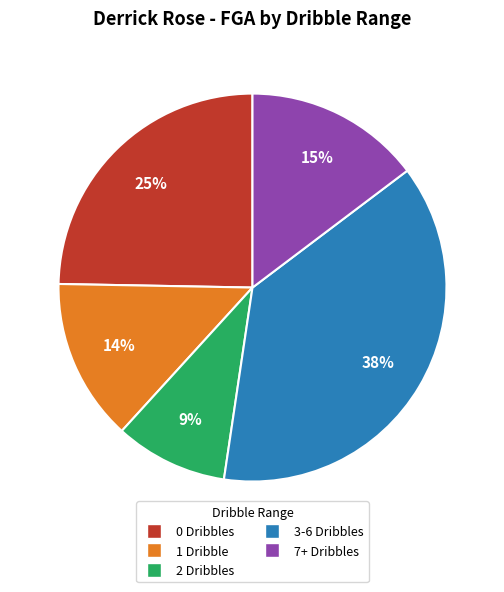

Rank the categories by value from highest to lowest.

3-6 Dribbles, 0 Dribbles, 7+ Dribbles, 1 Dribble, 2 Dribbles